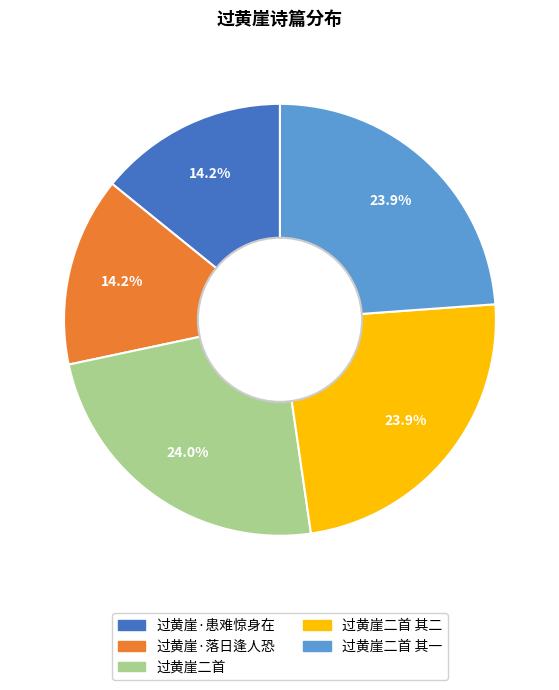

Is there any slice that represents more than half of the pie?

No